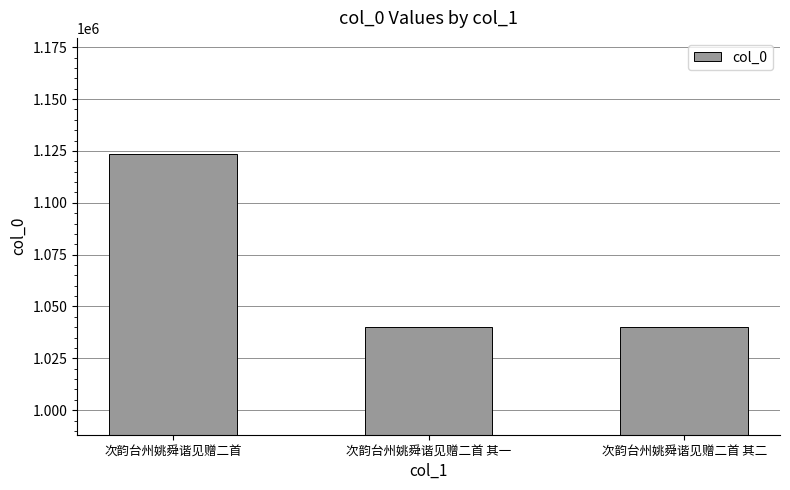

What is the difference between the values at 次韵台州姚舜谐见赠二首 and 次韵台州姚舜谐见赠二首 其一?

83194